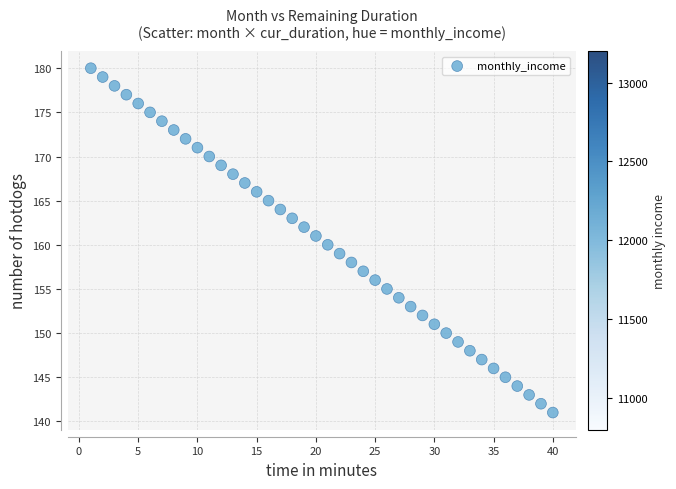

What is the range of X values (max minus min)?

39